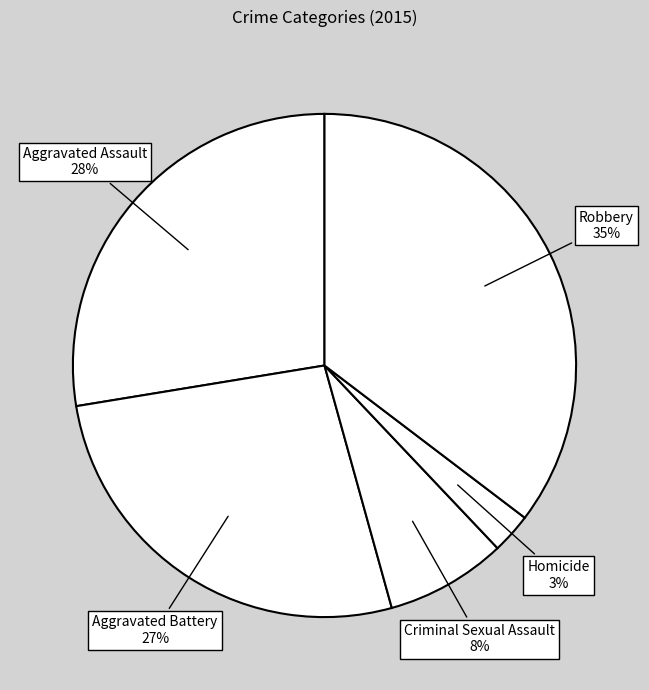

Count the number of slices in the pie.

5